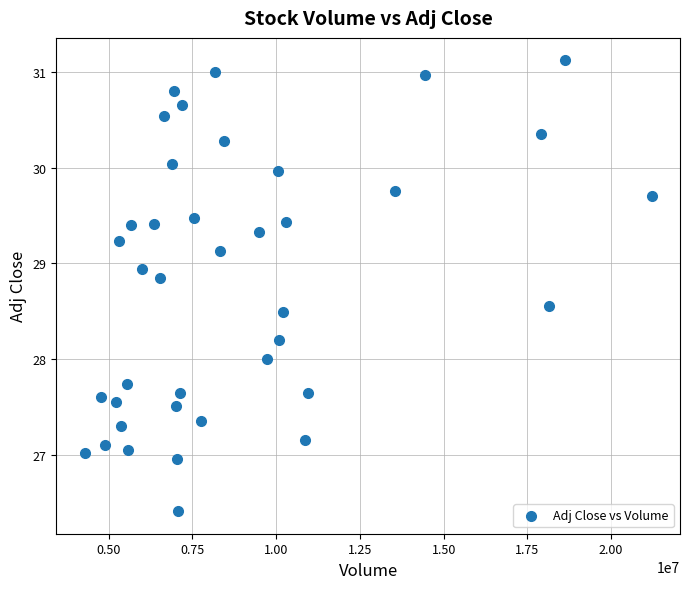

What is the range of X values (max minus min)?

16926600.0